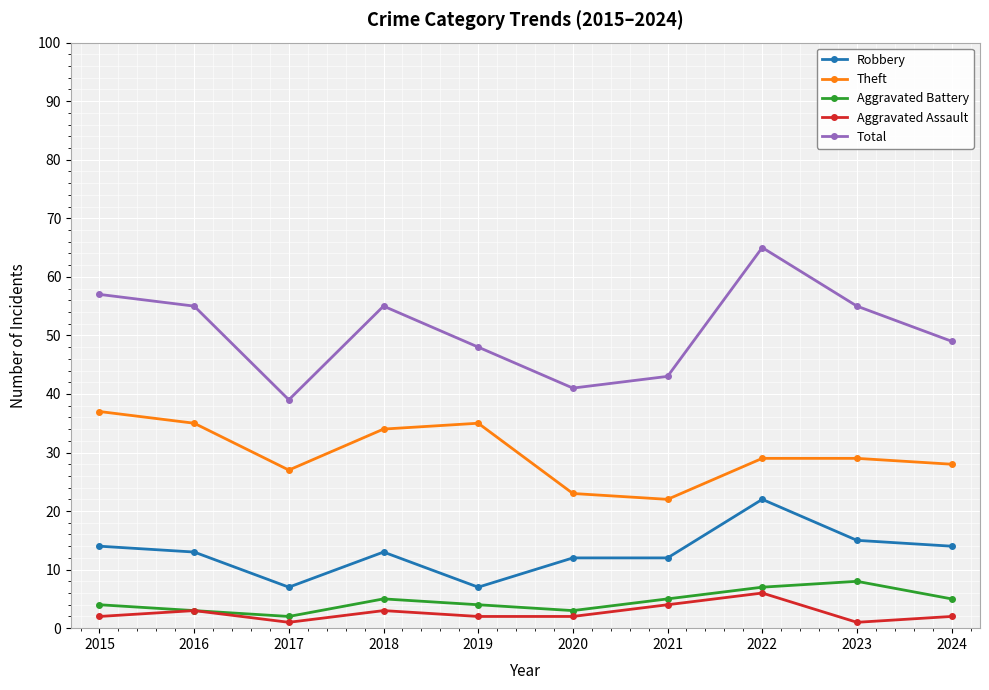

Between 2016 and 2020, which series saw the biggest shift?

Total